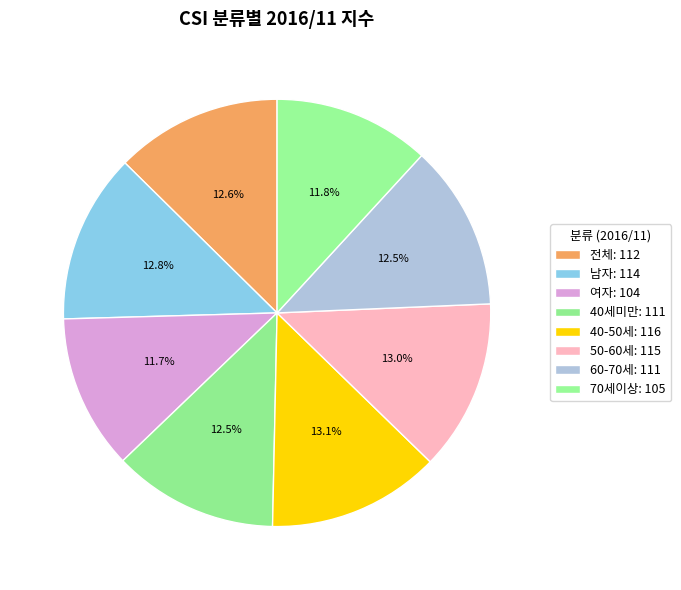

What is the smallest slice in the pie chart?

여자